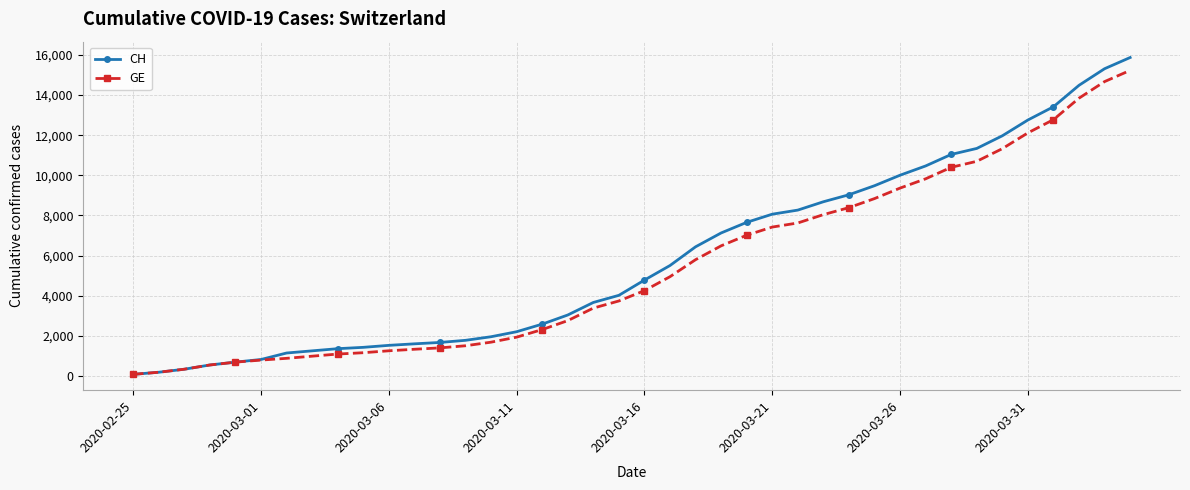

Count the number of data series in this chart.

2